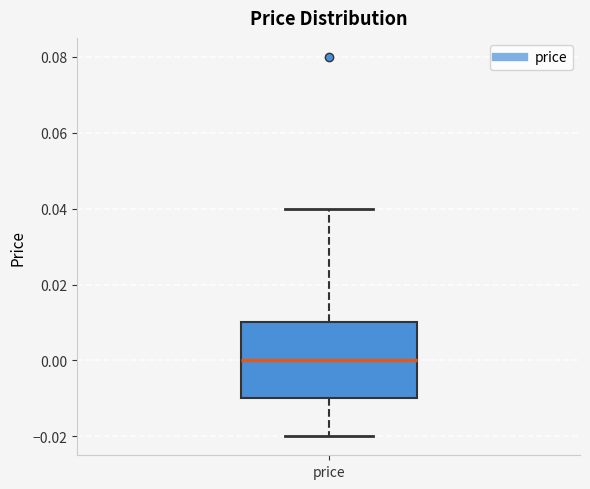

Read this box plot against the y-axis: the position of the median line, the range covered by the box, and the ends of both whiskers. The values are not printed on the chart, so give them approximately, as read against the axis.

median 0.00, box -0.01 to 0.01, whiskers -0.02 to 0.04